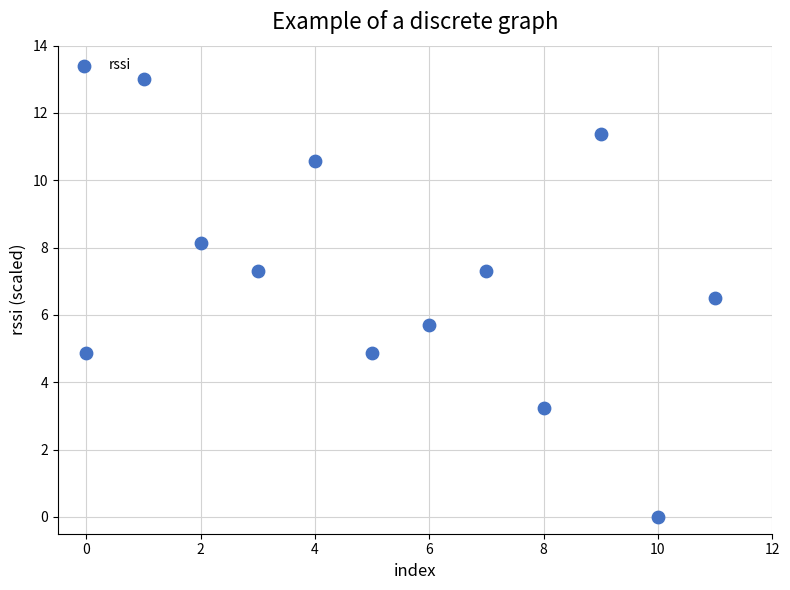

What Y value in the scatter plot is closest to 6?

5.7